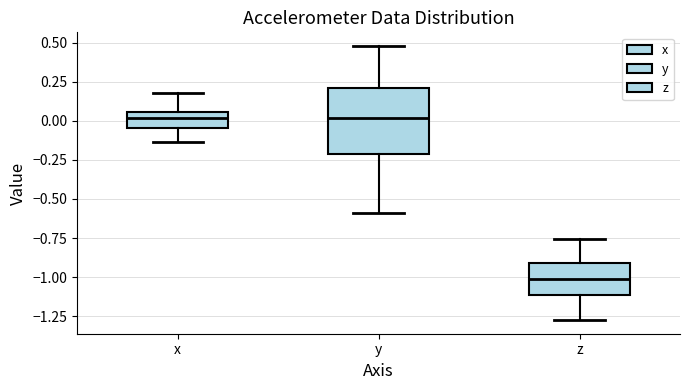

Where is the lower edge of the box for z on the y-axis? The values are not printed on the chart, so give them approximately, as read against the axis.

-1.10